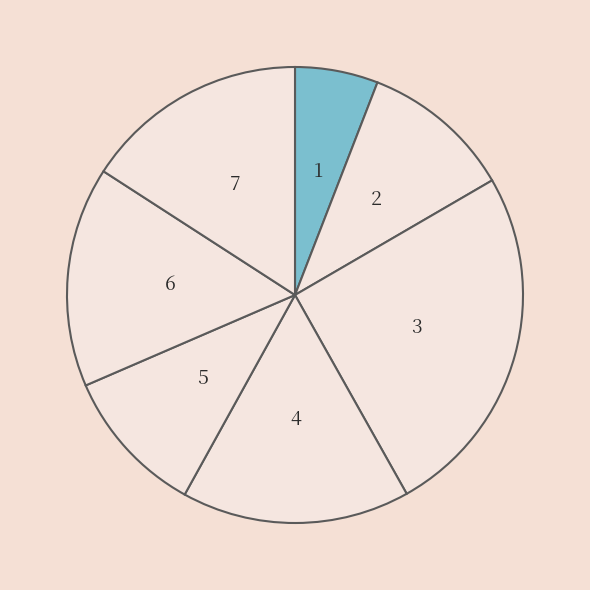

How many segments does this pie chart have?

7